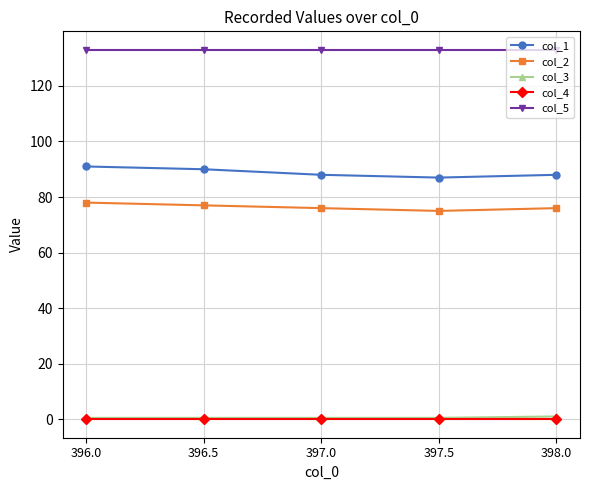

Is it true that col_5 equals 204.7 at 396.5?

False